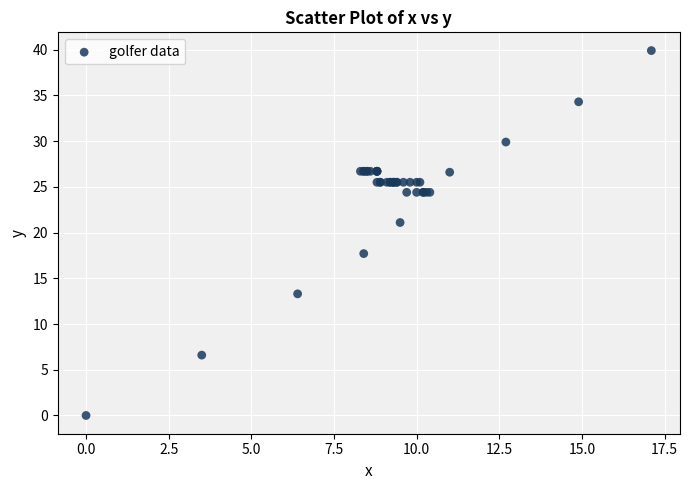

What Y value in the scatter plot is closest to 19?

17.7